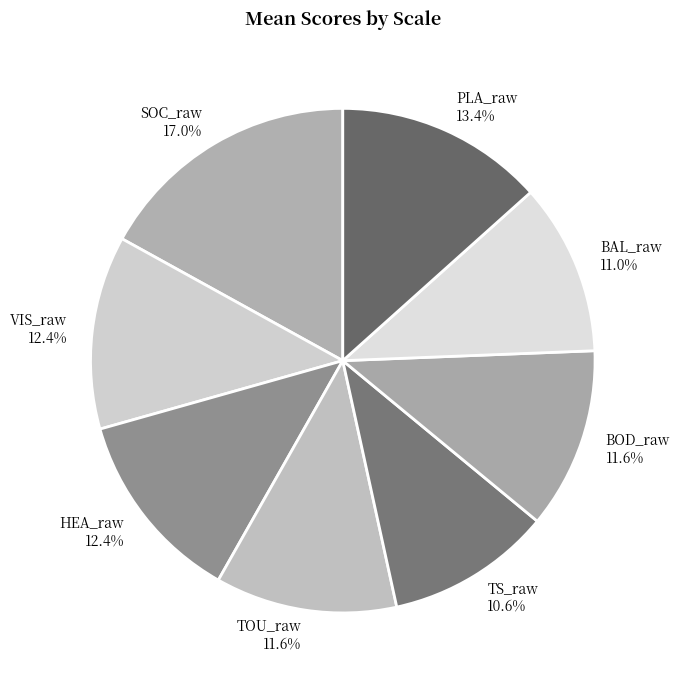

What is the largest slice in the pie chart?

SOC_raw